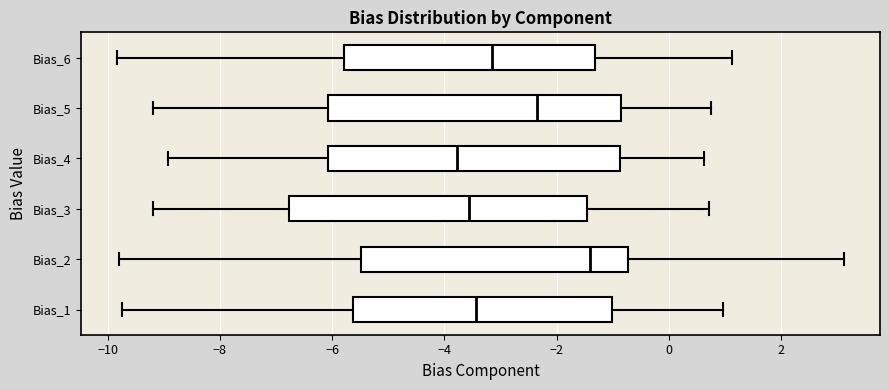

Where is the right edge of the box for Bias_5 on the x-axis? The values are not printed on the chart, so give them approximately, as read against the axis.

-0.8